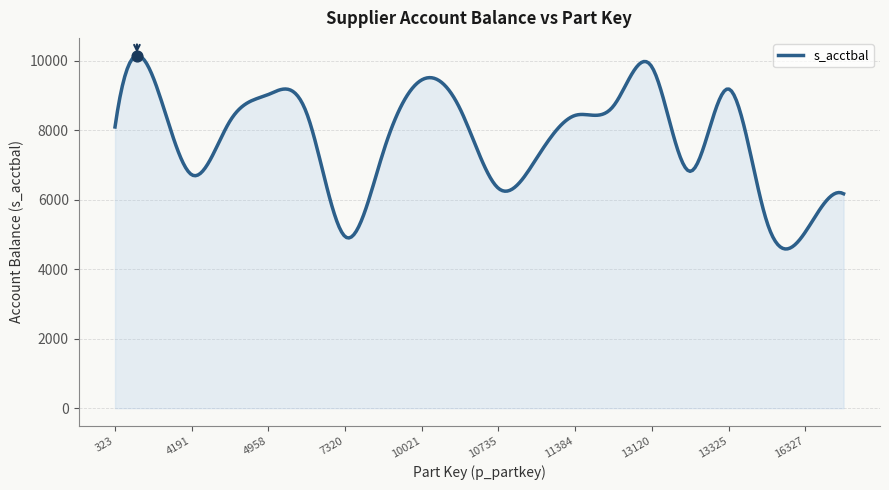

What is the minimum value shown in the chart?

4585.3